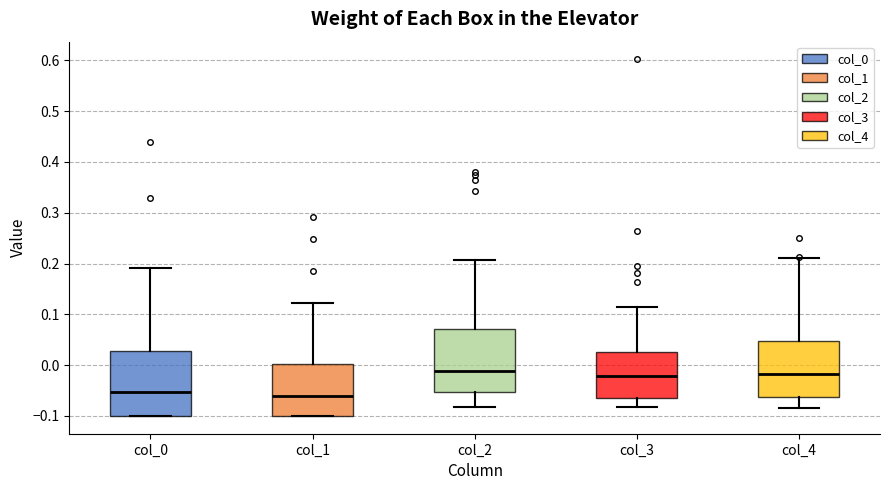

Where does the lower whisker of the box for col_4 end on the y-axis? The values are not printed on the chart, so give them approximately, as read against the axis.

-0.08